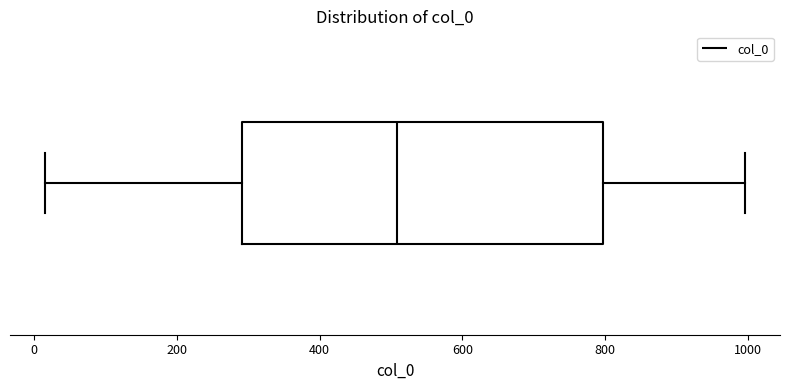

Transcribe this box plot: give where the median line is, the range the box spans, and where the two whiskers end, as read against the x-axis. The values are not printed on the chart, so give them approximately, as read against the axis.

median 500, box 300 to 800, whiskers 20 to 1000